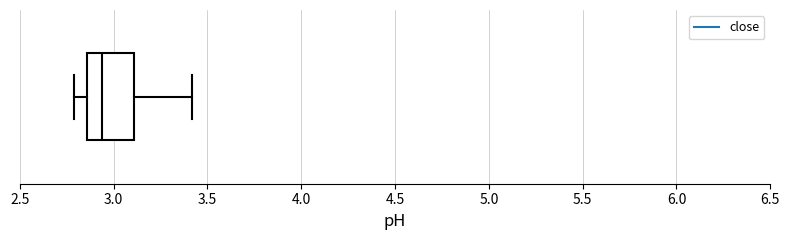

Where does the right whisker of the box end on the x-axis? The values are not printed on the chart, so give them approximately, as read against the axis.

3.40